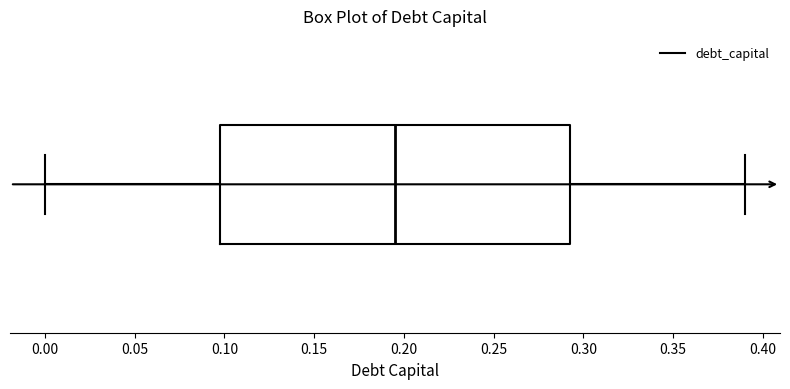

Transcribe this box plot: give where the median line is, the range the box spans, and where the two whiskers end, as read against the x-axis. The values are not printed on the chart, so give them approximately, as read against the axis.

median 0.195, box 0.100 to 0.295, whiskers 0.000 to 0.390